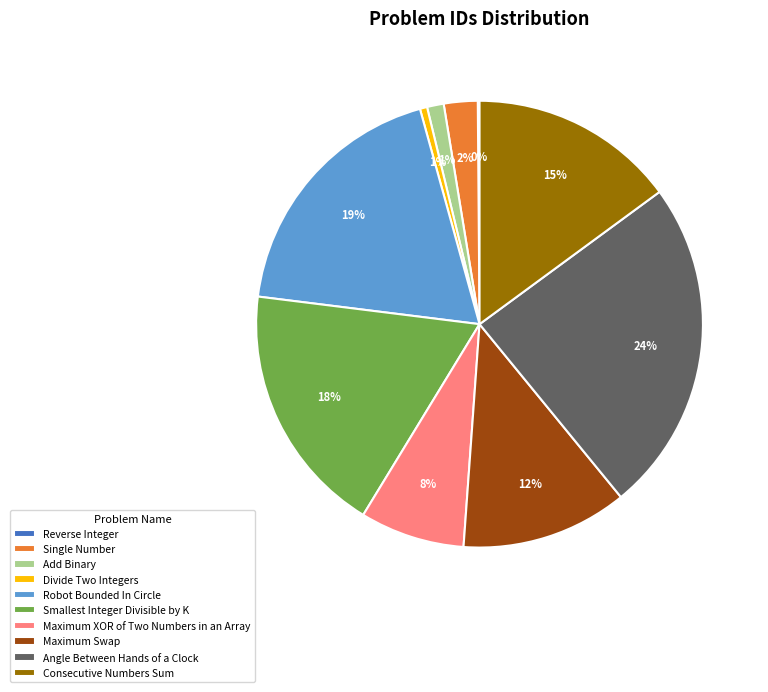

To the nearest percent, what is the difference between the largest and smallest slice percentages?

24%